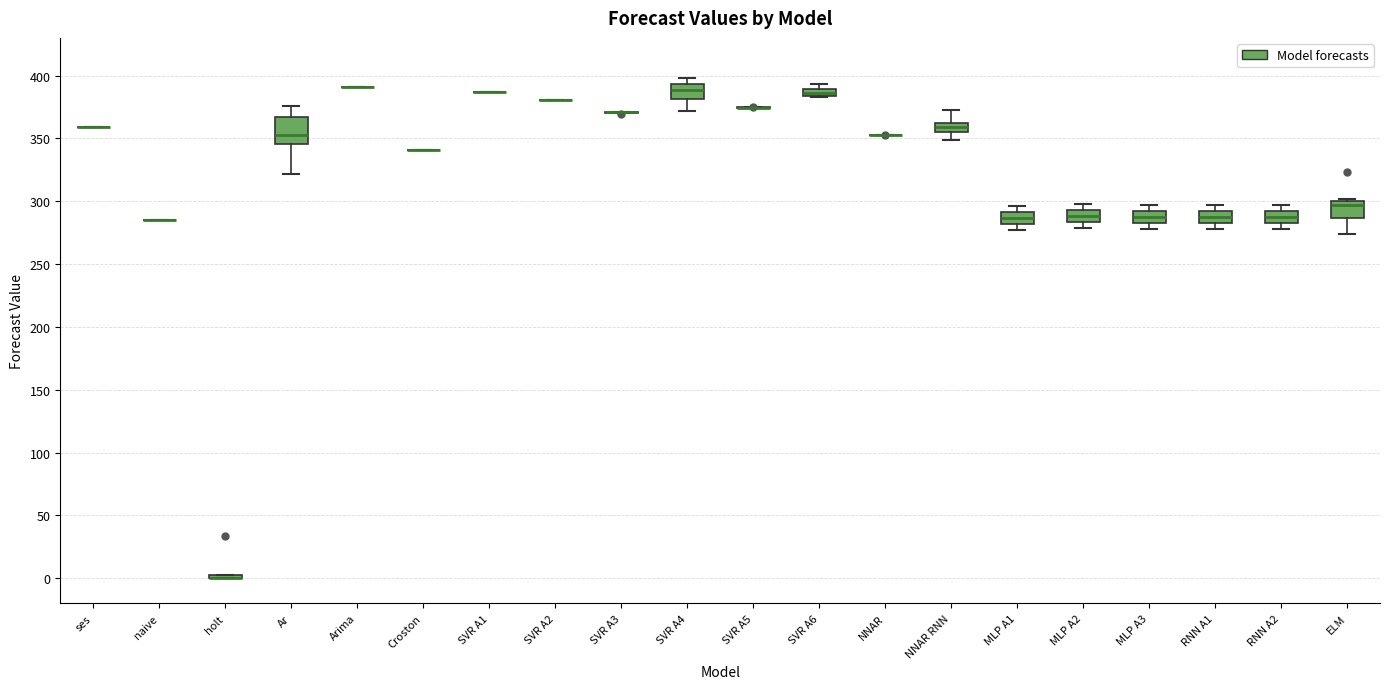

Comparing the boxes themselves (not the whiskers), which one is the tallest?

Ar